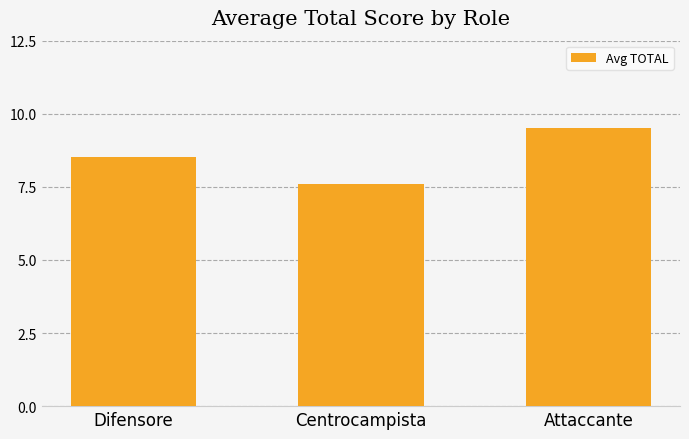

The value at Attaccante is 9.5. True or false?

True